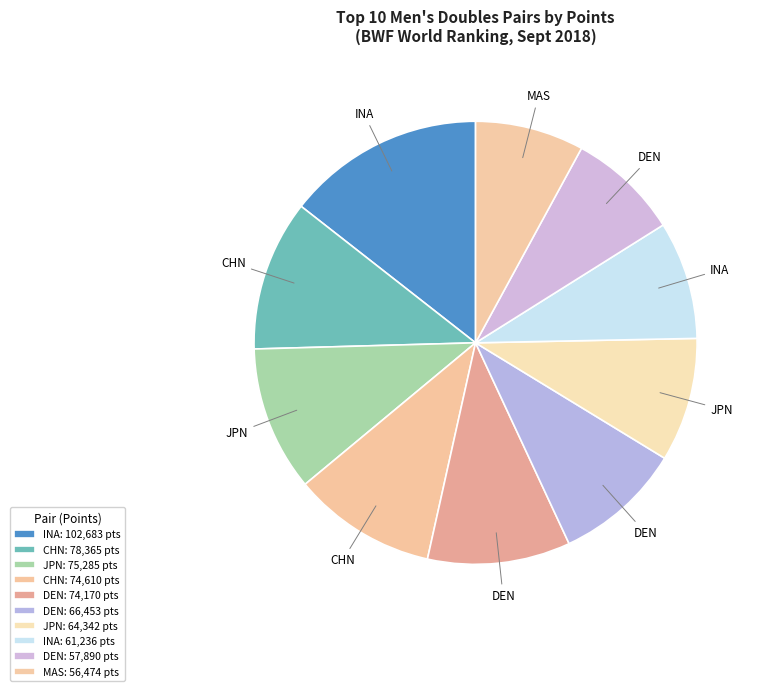

What is the largest slice in the pie chart?

INA (GIDEON/SUKAMULJO)